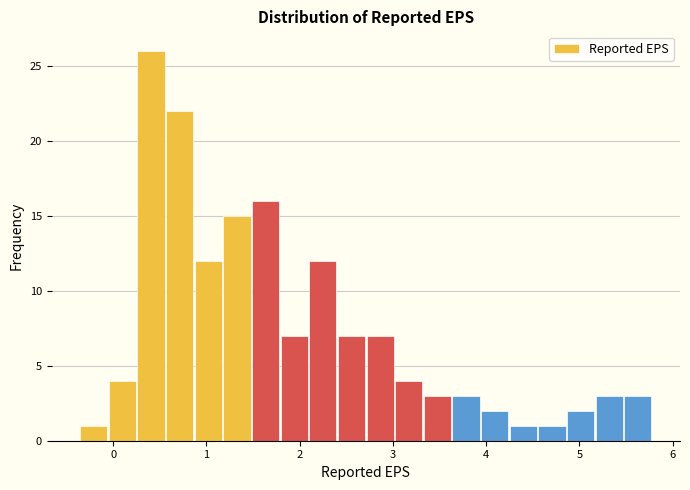

Around what value on the x-axis is the tallest bar? Give the approximate position of its centre, as read against the axis.

0.4